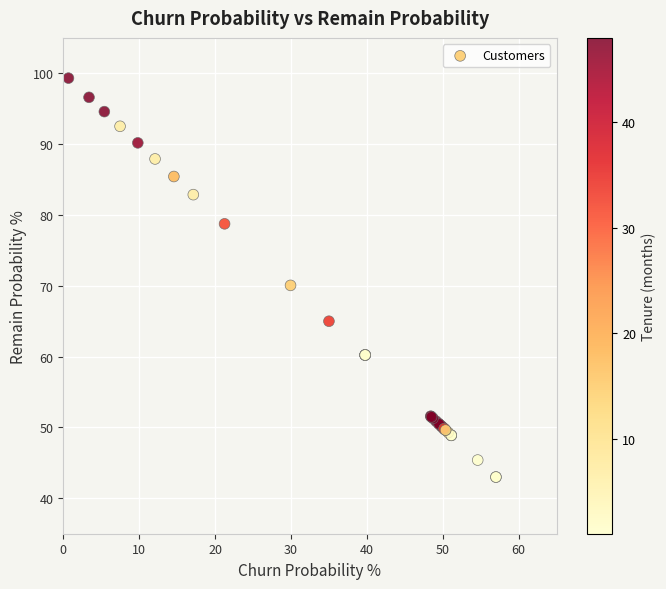

What Y value in the scatter plot is closest to 71?

70.1